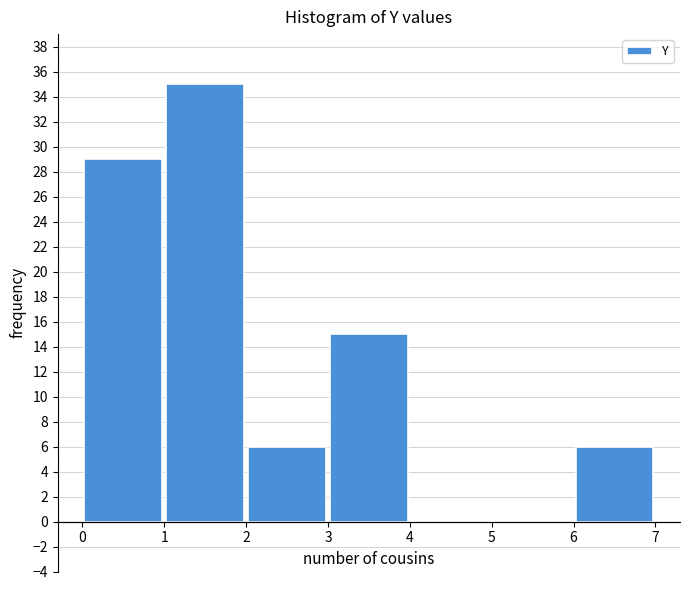

Reading left to right, transcribe this chart: for each bar, give the range it covers on the x-axis and its height. The values are not printed on the chart, so give them approximately, as read against the axis.

0 to 1: 29
1 to 2: 35
2 to 3: 6
3 to 4: 15
4 to 5: 0
5 to 6: 0
6 to 7: 6